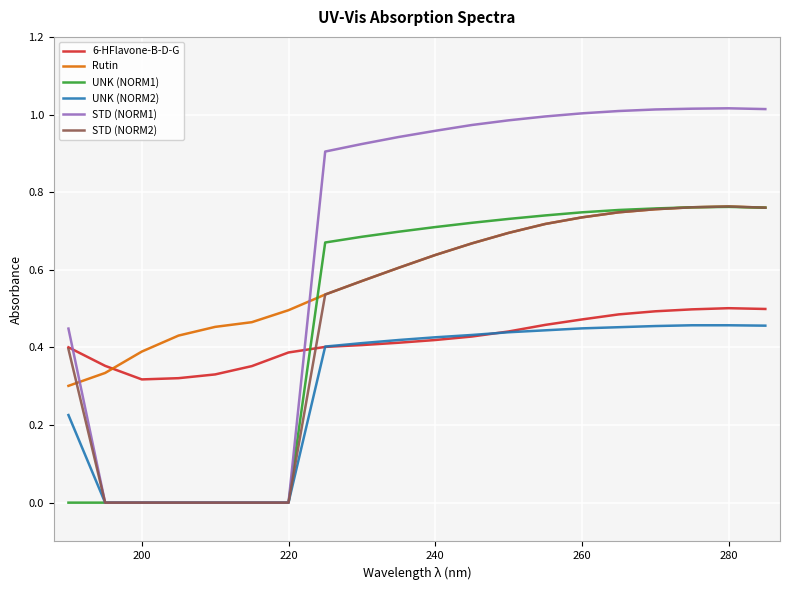

Which series has the largest range (max minus min)?

STD (NORM1)